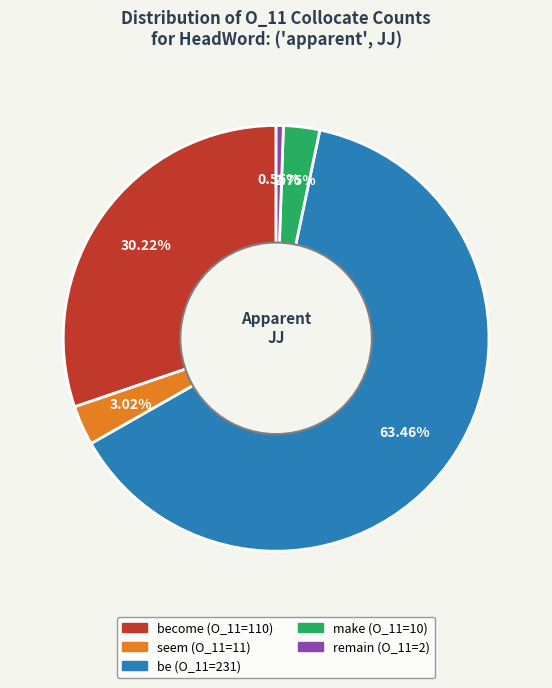

To the nearest percent, what is the average slice percentage?

20%